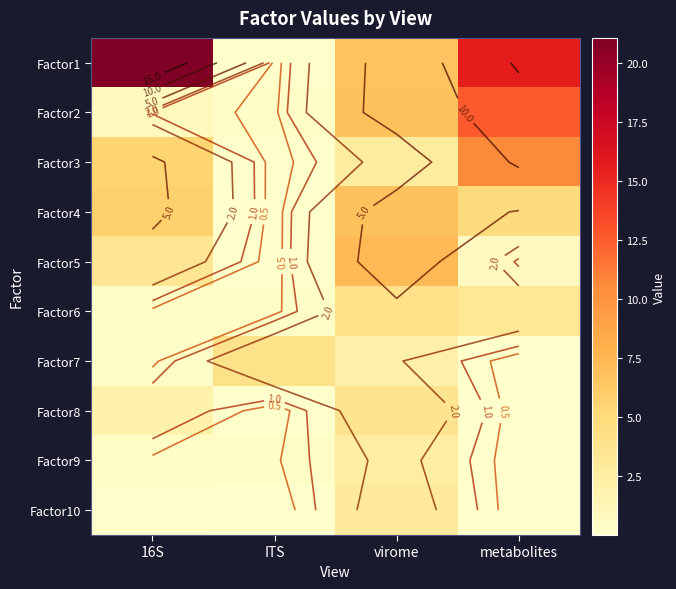

Is the value of Factor1 at 16S greater than the value of Factor3 at metabolites?

Yes